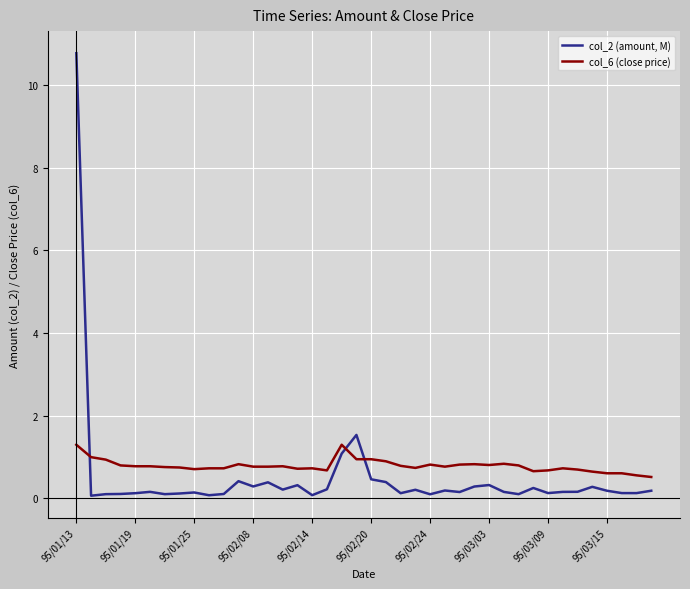

What is the highest value of the col_2 (amount, M) series?

10.8